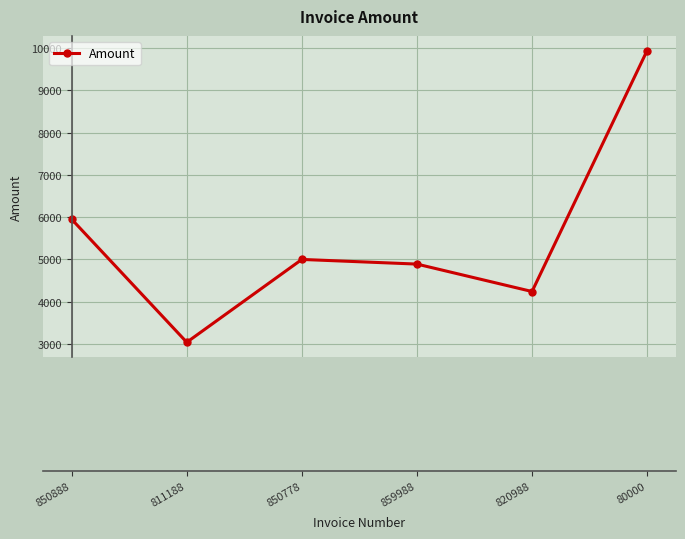

At which category does the data reach its first local peak?

850778